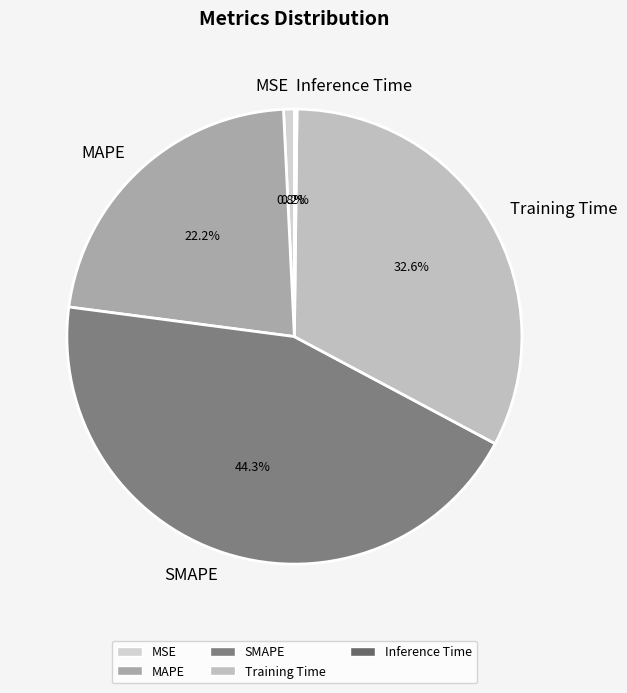

Is there a majority slice in this chart?

No